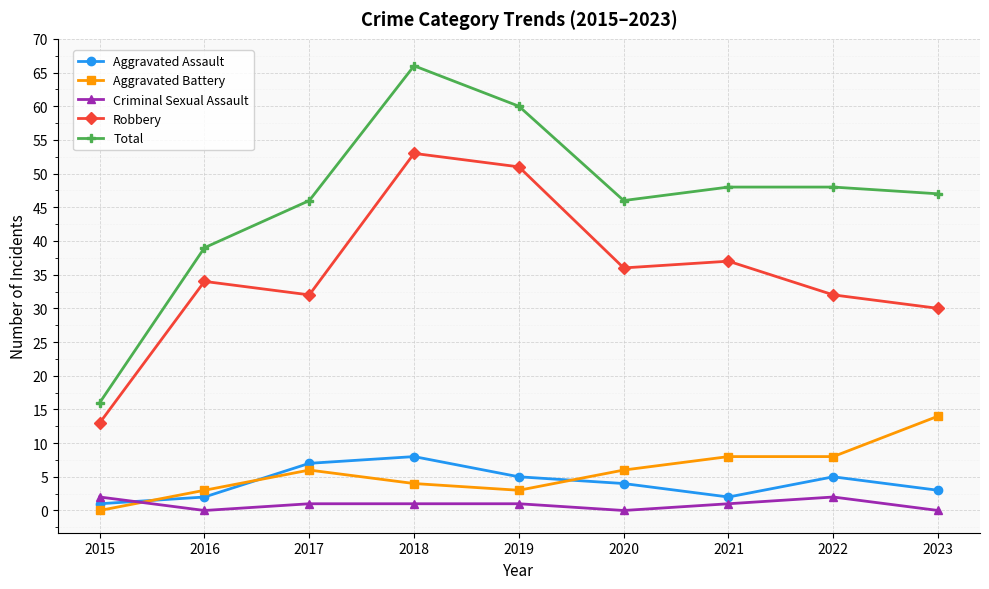

List the series in order of their peak value, highest first.

Total, Robbery, Aggravated Battery, Aggravated Assault, Criminal Sexual Assault